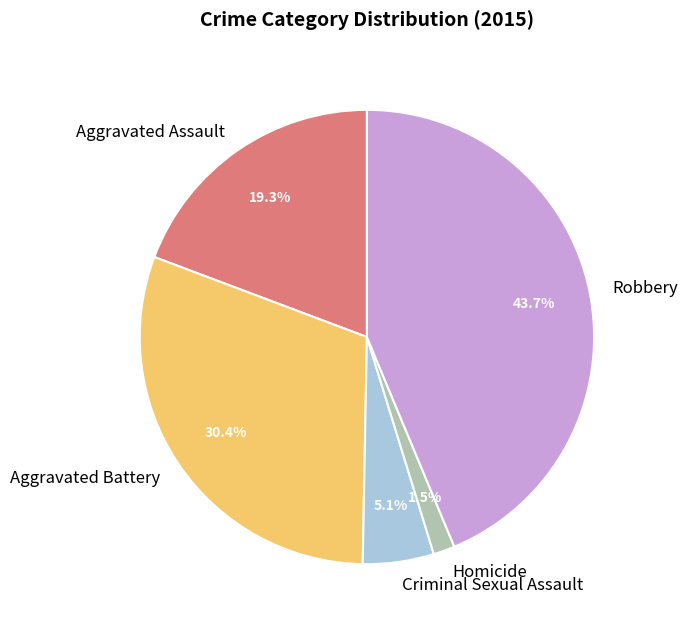

Count the number of slices in the pie.

5